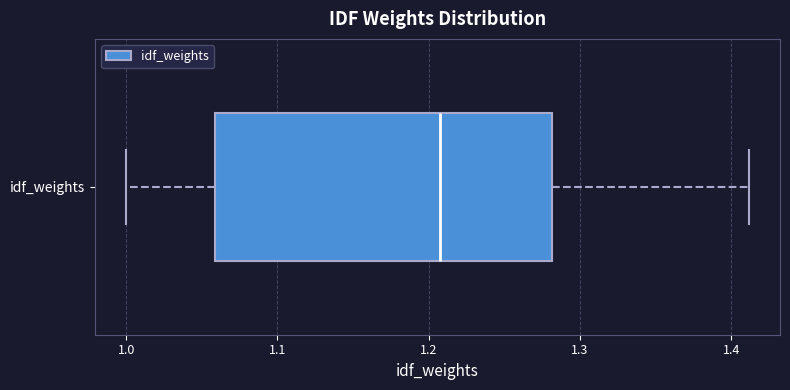

Read this box plot against the x-axis: the position of the median line, the range covered by the box, and the ends of both whiskers. The values are not printed on the chart, so give them approximately, as read against the axis.

median 1.21, box 1.06 to 1.28, whiskers 1.00 to 1.41